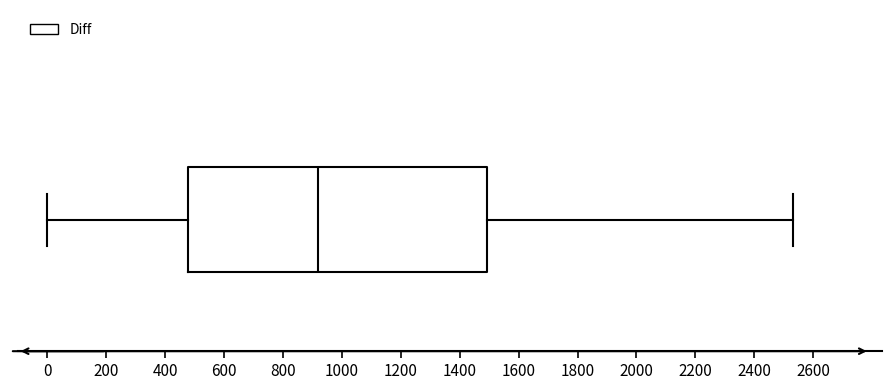

Read this box plot against the x-axis: the position of the median line, the range covered by the box, and the ends of both whiskers. The values are not printed on the chart, so give them approximately, as read against the axis.

median 920, box 480 to 1500, whiskers 0 to 2540